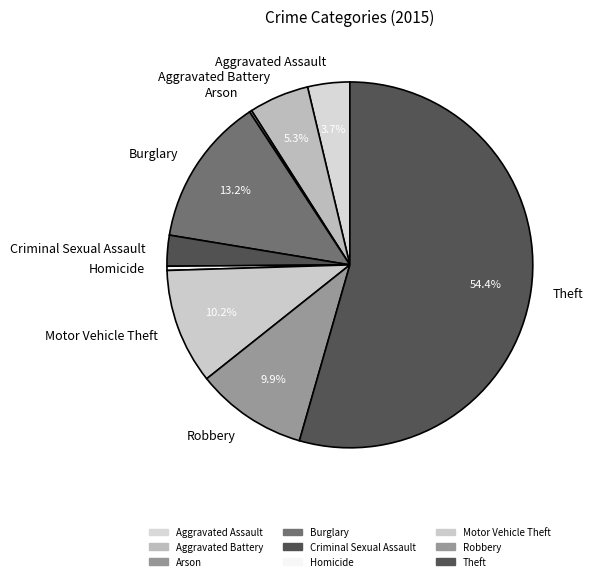

What is the ratio of the value at Criminal Sexual Assault to the value at Robbery?

0.3